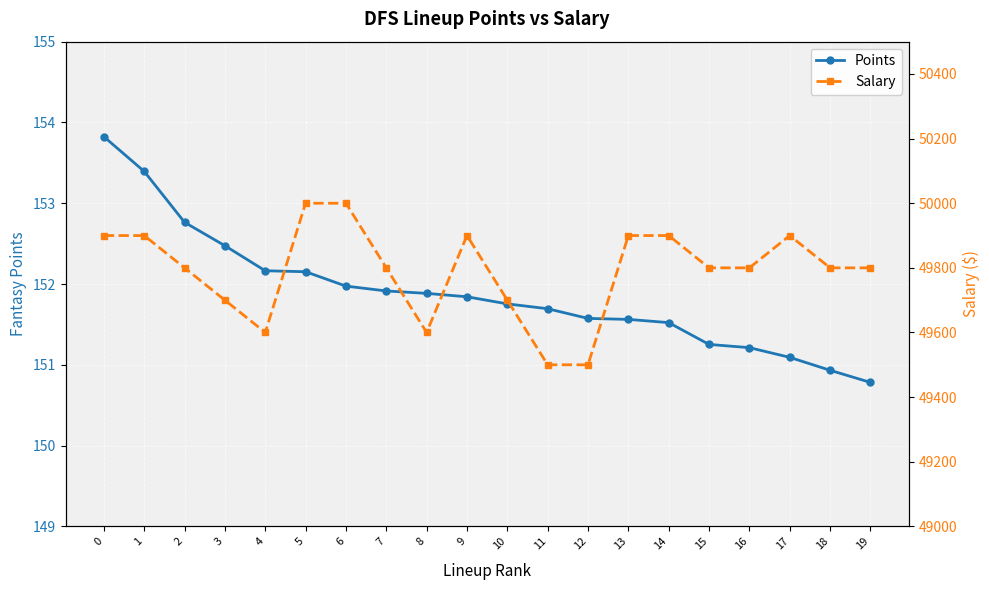

How many series are shown in this chart?

2